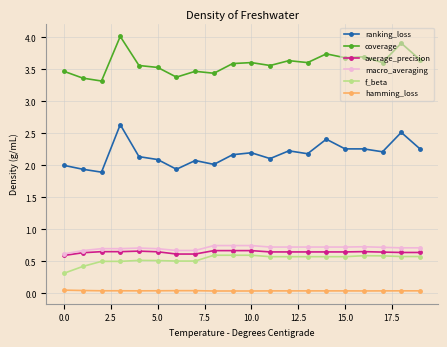

What is the value of the ranking_loss point at the 17th from the left?

2.3